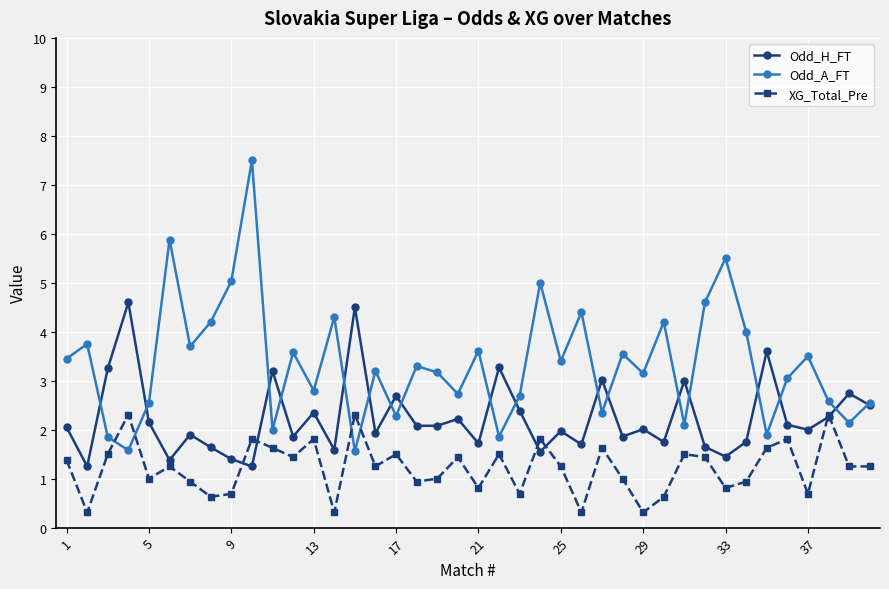

True or false: XG_Total_Pre has more than 2 interior local peaks.

True